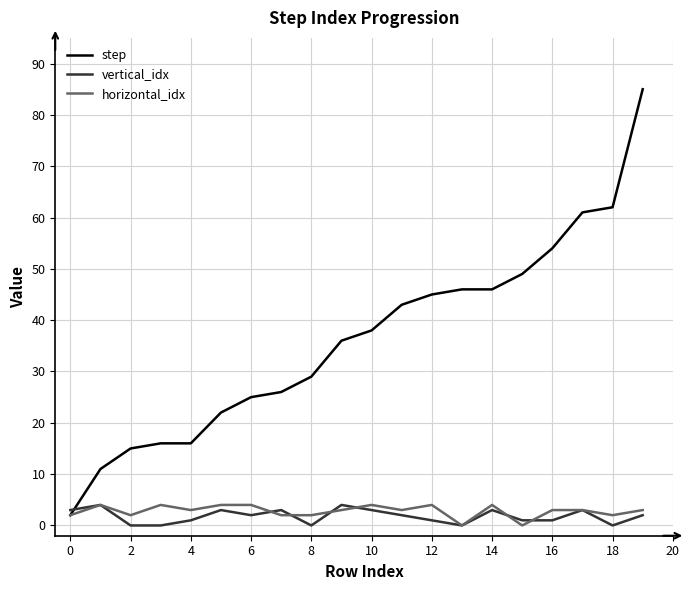

What is the greatest value displayed?

85